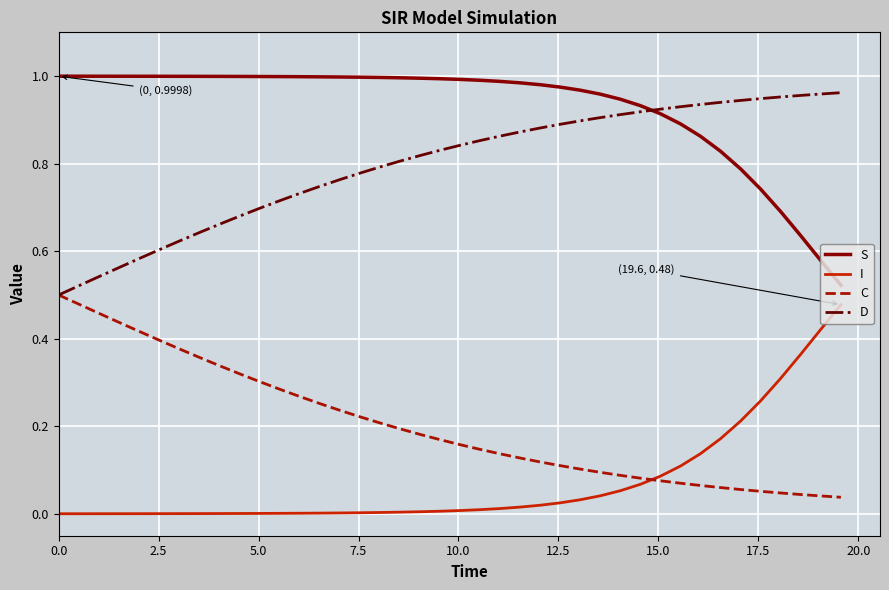

What are all the series names shown in the legend?

S, I, C, D